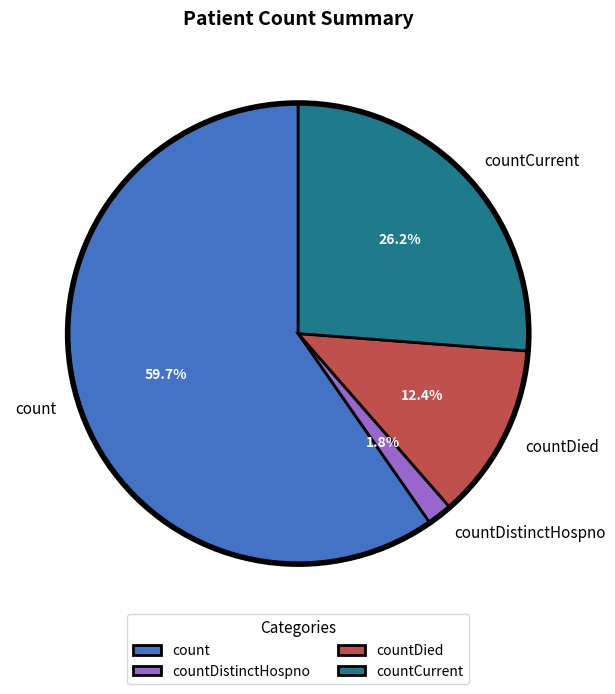

Is it true that countCurrent is 16% of the pie?

False